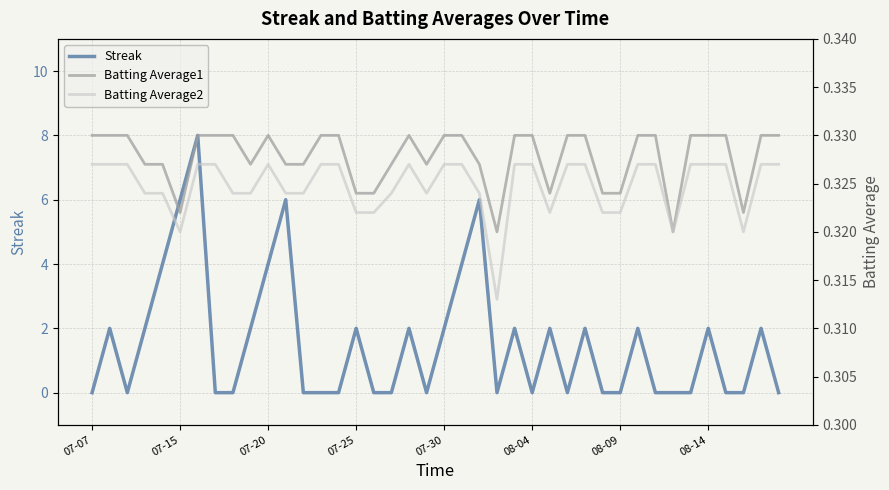

What is the value of the Streak point at the 22nd from the left?

4.0